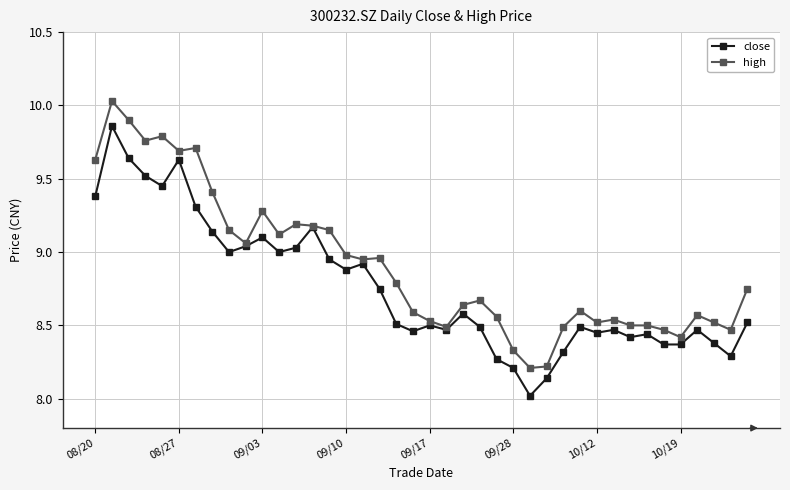

What is the minimum value for close?

8.0